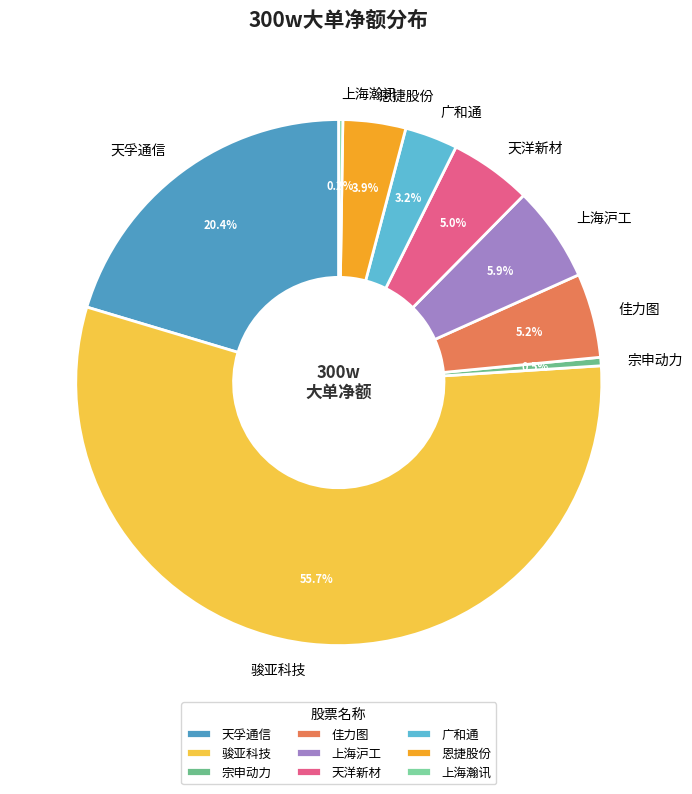

What is the largest slice in the pie chart?

骏亚科技